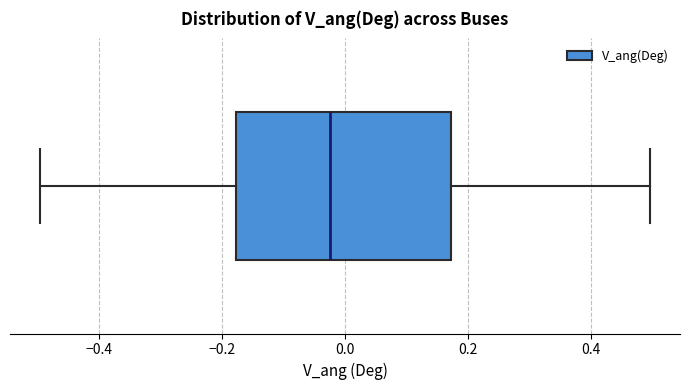

Where is the right edge of the box on the x-axis? The values are not printed on the chart, so give them approximately, as read against the axis.

0.18